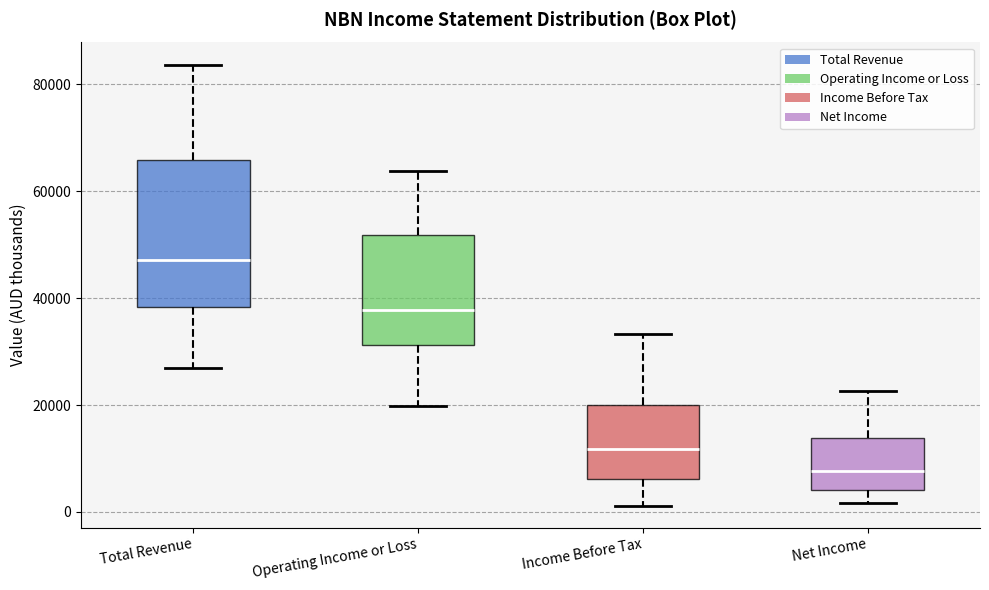

Reading left to right, read every box against the y-axis: the position of its median line, the range the box covers, and the ends of its whiskers. The values are not printed on the chart, so give them approximately, as read against the axis.

Total Revenue: median 48000, box 38000 to 66000, whiskers 28000 to 84000
Operating Income or Loss: median 38000, box 32000 to 52000, whiskers 20000 to 64000
Income Before Tax: median 12000, box 6000 to 20000, whiskers 2000 to 34000
Net Income: median 8000, box 4000 to 14000, whiskers 2000 to 22000